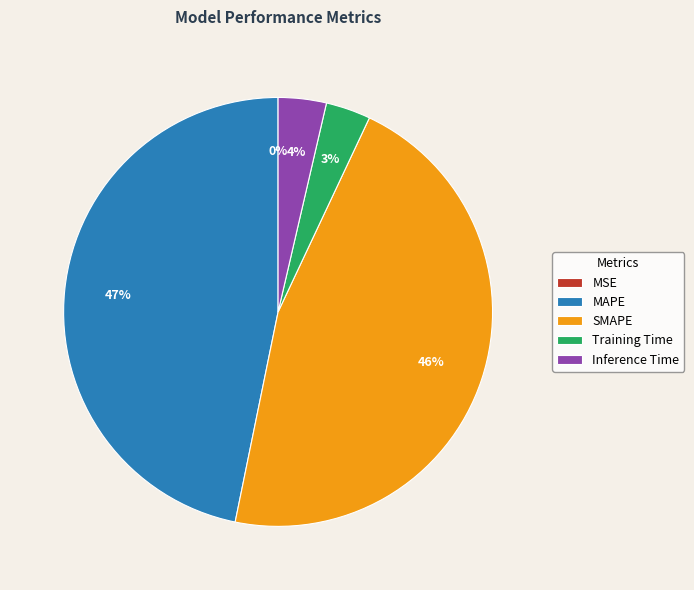

What percentage is the SMAPE slice, to the nearest percent?

46%